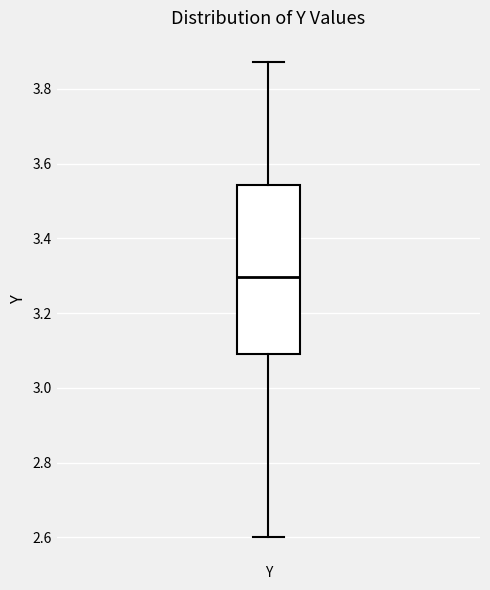

Transcribe this box plot: give where the median line is, the range the box spans, and where the two whiskers end, as read against the y-axis. The values are not printed on the chart, so give them approximately, as read against the axis.

median 3.30, box 3.10 to 3.54, whiskers 2.60 to 3.88